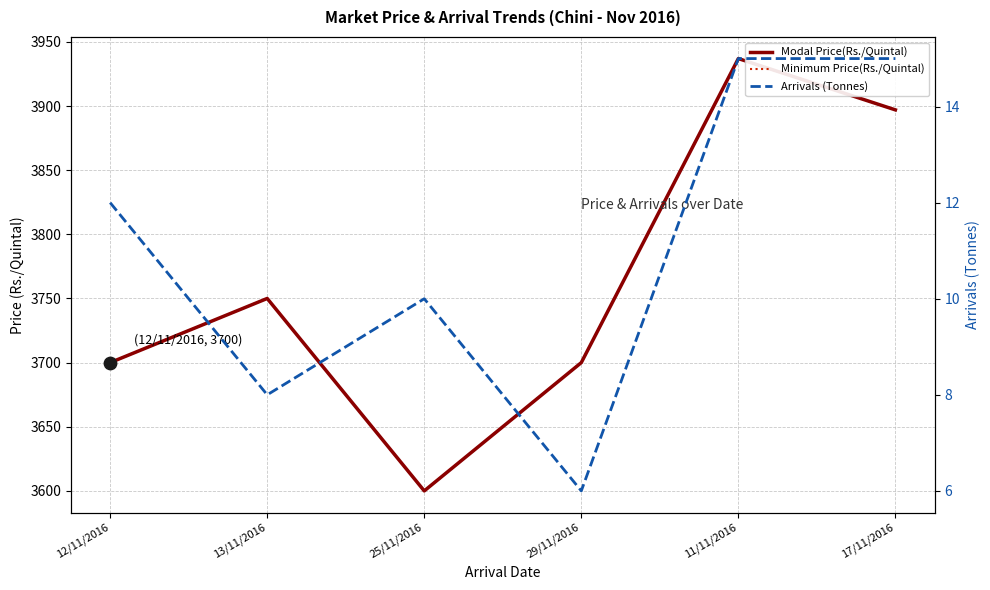

At how many categories does at least one series exceed 970?

6